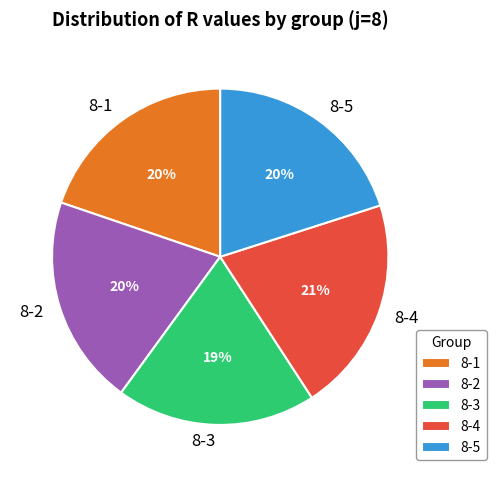

Combined, do 8-2 and 8-5 account for over 50%?

No